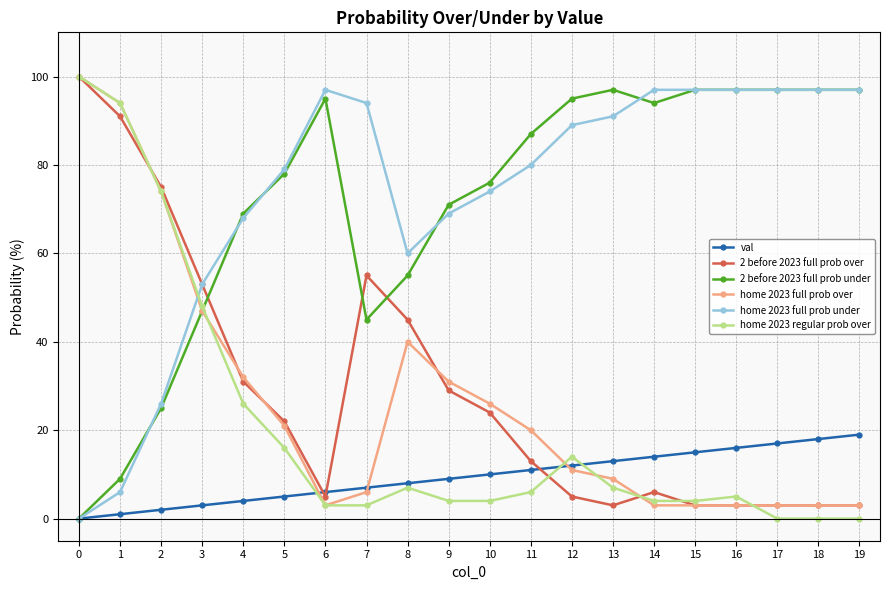

True or false: val has a value of 6 at 6.

True